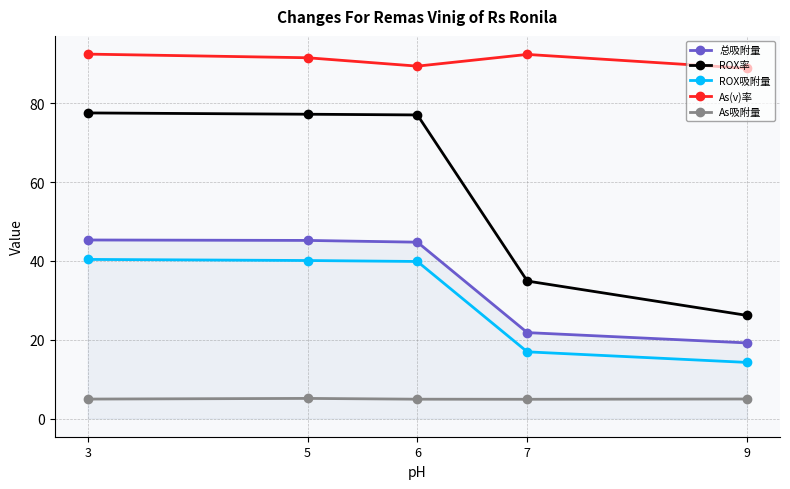

What is the minimum value shown in the chart?

4.9